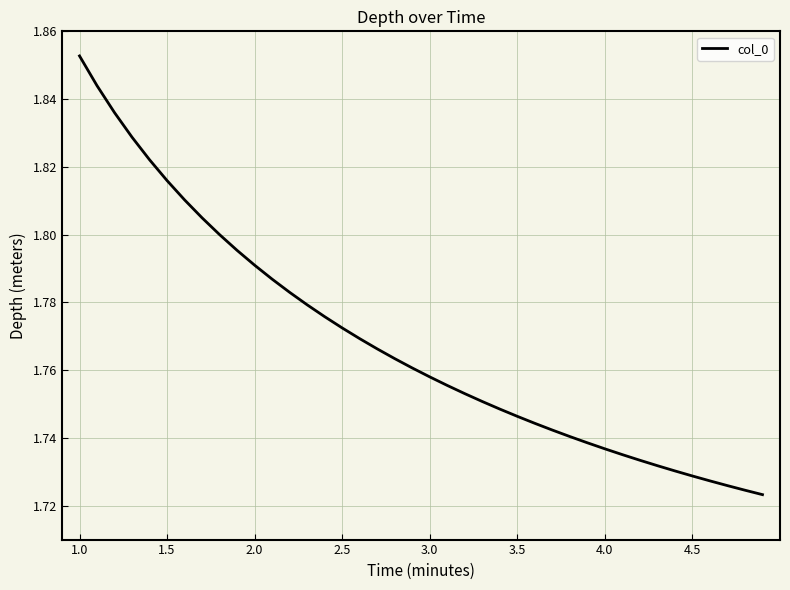

Which label corresponds to the largest value in the chart?

1.0